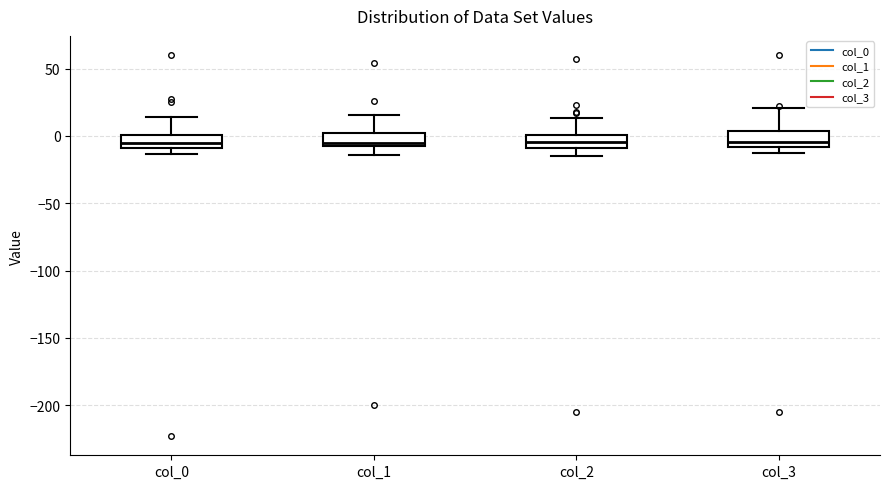

Reading left to right, read every box against the y-axis: the position of its median line, the range the box covers, and the ends of its whiskers. The values are not printed on the chart, so give them approximately, as read against the axis.

col_0: median -5, box -10 to 0, whiskers -15 to 15
col_1: median -5, box -10 to 0, whiskers -15 to 15
col_2: median -5, box -10 to 0, whiskers -15 to 15
col_3: median -5, box -10 to 5, whiskers -10 (just below the box's lower edge) to 20